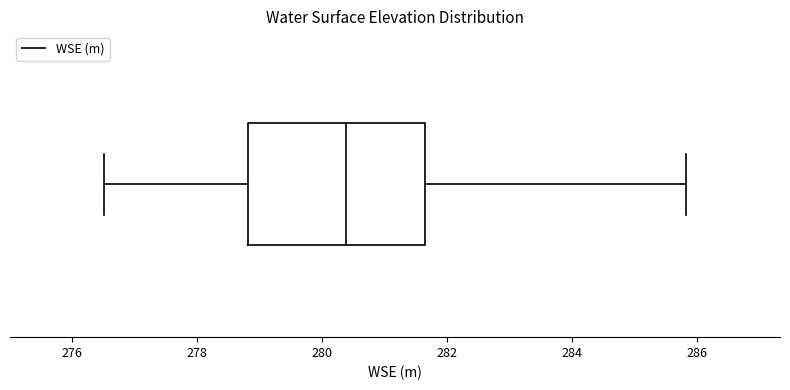

Read this box plot against the x-axis: the position of the median line, the range covered by the box, and the ends of both whiskers. The values are not printed on the chart, so give them approximately, as read against the axis.

median 280.4, box 278.8 to 281.6, whiskers 276.6 to 285.8